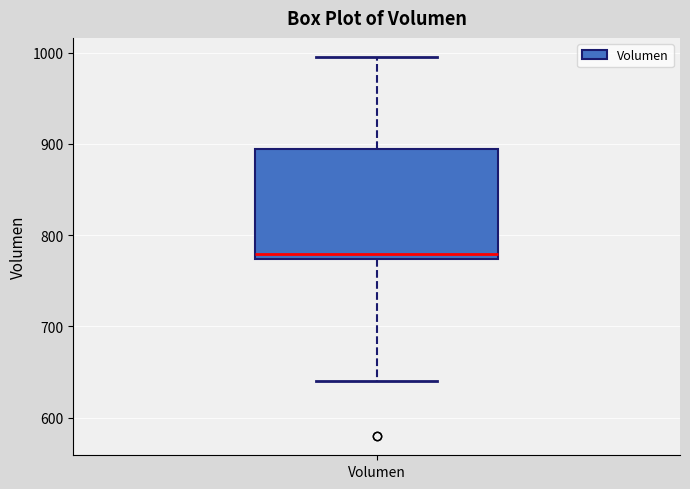

Transcribe this box plot: give where the median line is, the range the box spans, and where the two whiskers end, as read against the y-axis. The values are not printed on the chart, so give them approximately, as read against the axis.

median 780, box 770 to 890, whiskers 640 to 1000